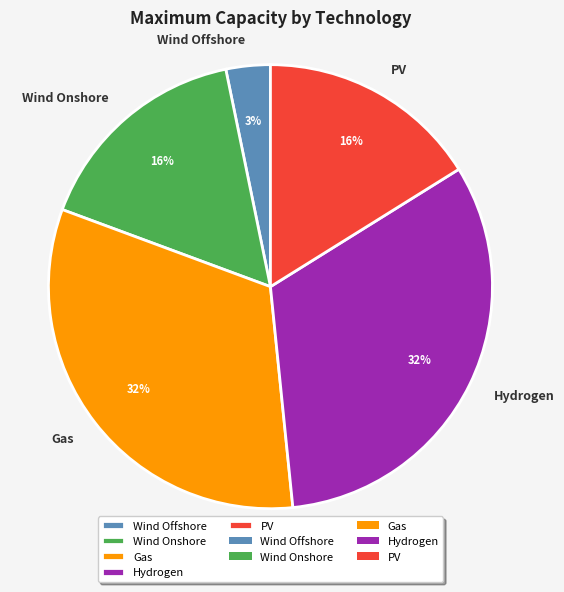

The Gas slice represents 23% of the pie. True or false?

False